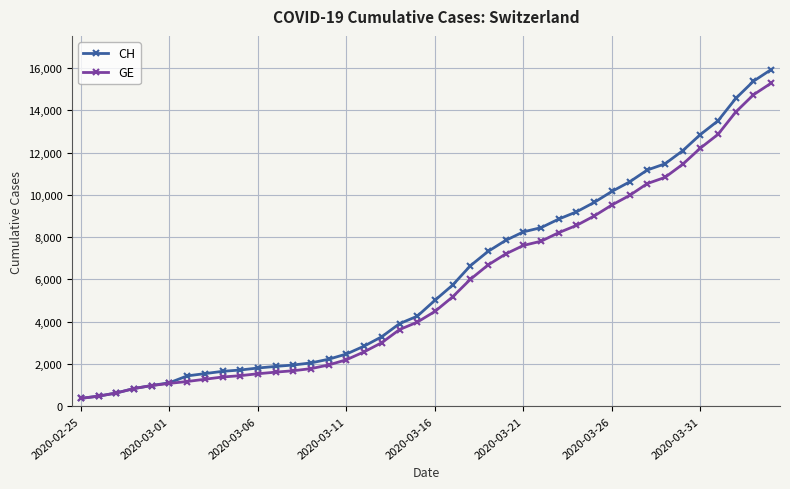

What is the maximum value shown in the chart?

15926